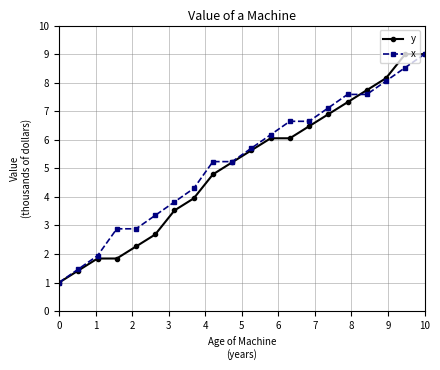

How many data points does each series have?

20